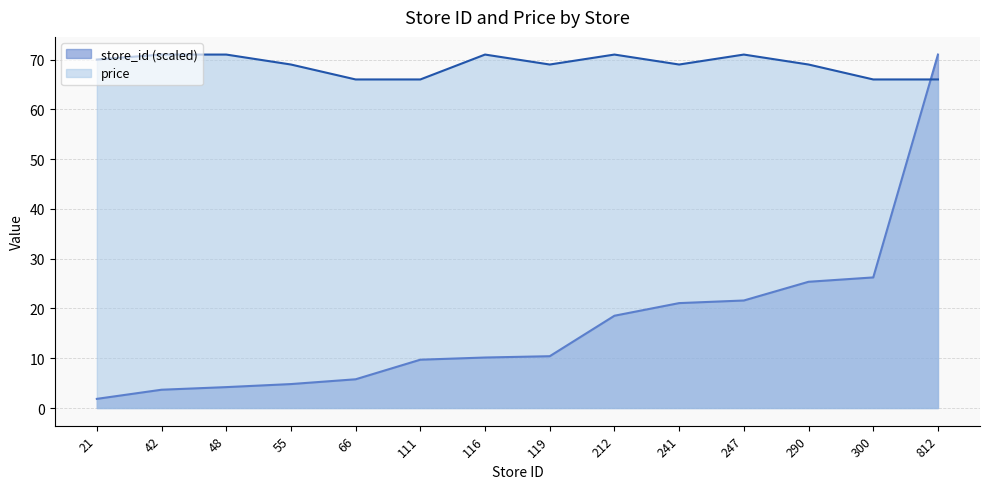

What is the value of the price point at the 5th from the left?

66.0